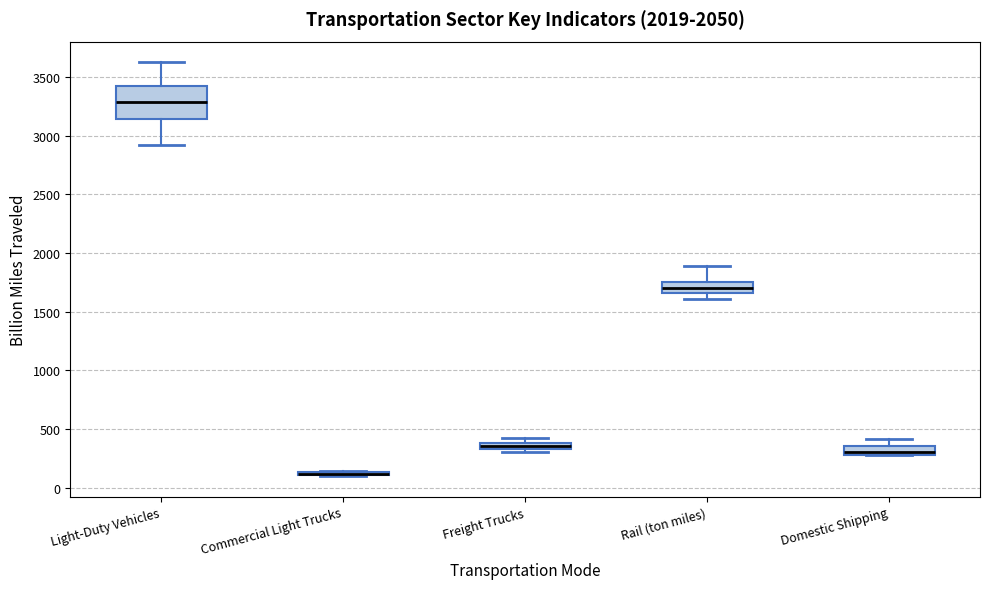

Which box is the tallest, from its lower edge to its upper edge?

Light-Duty Vehicles